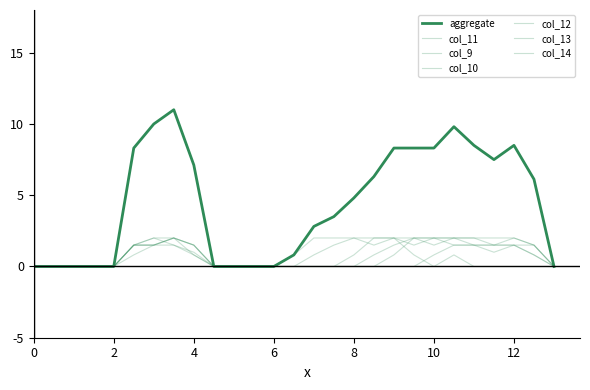

Rank the series by their maximum value, from highest to lowest.

col_11, col_10, col_12, col_13, col_14, col_9